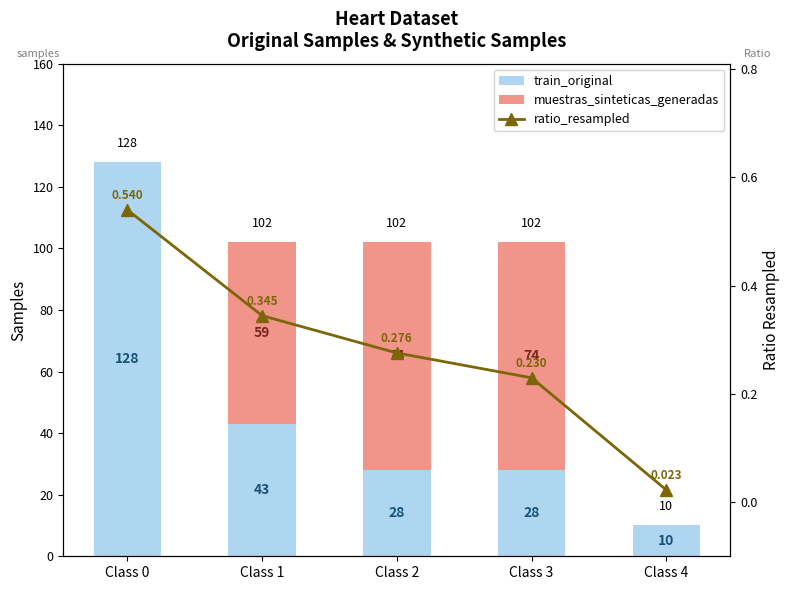

What is the average value of the ratio_resampled series?

0.3